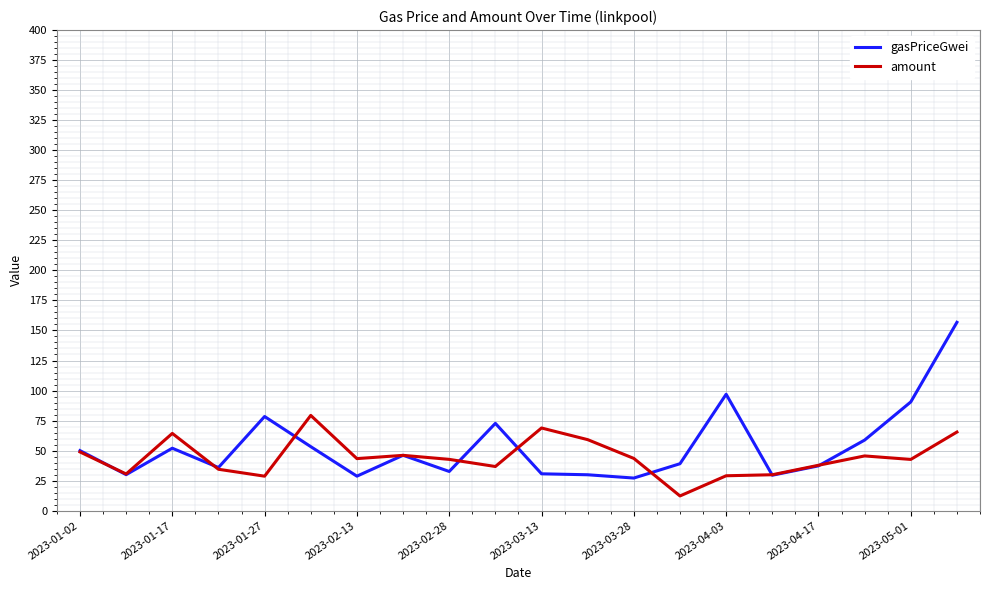

What is the highest value of the amount series?

79.3